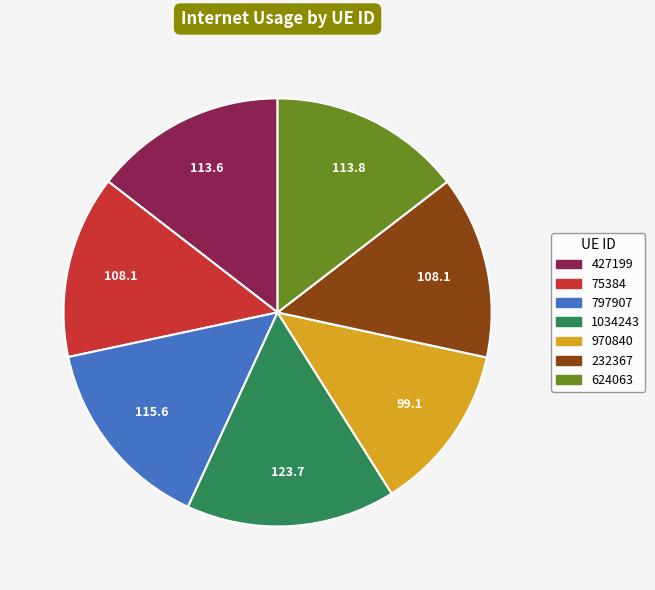

Which category has the biggest portion of the pie?

1034243